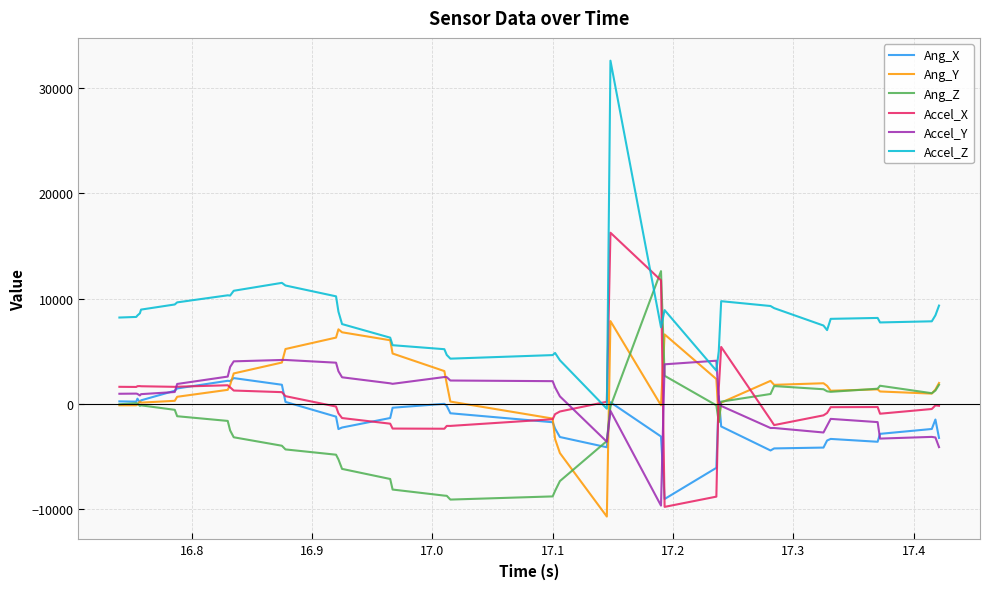

After their last crossing, which series has the higher values: Ang_Z or Accel_Z?

Accel_Z